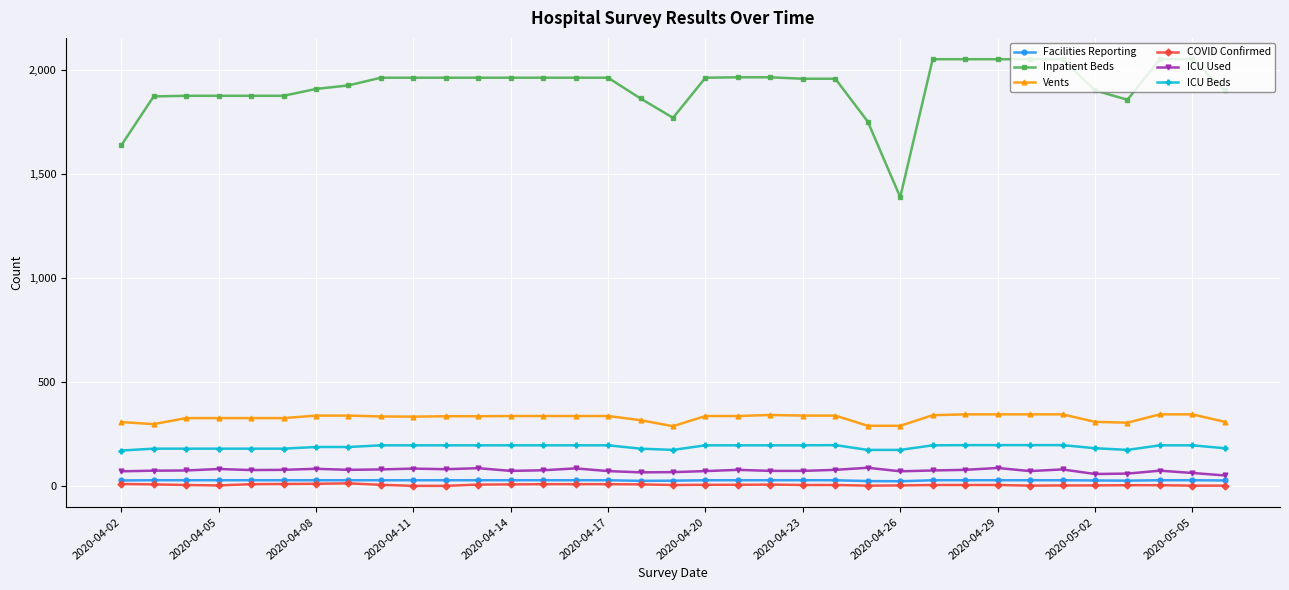

Which series has the largest range (max minus min)?

Inpatient Beds